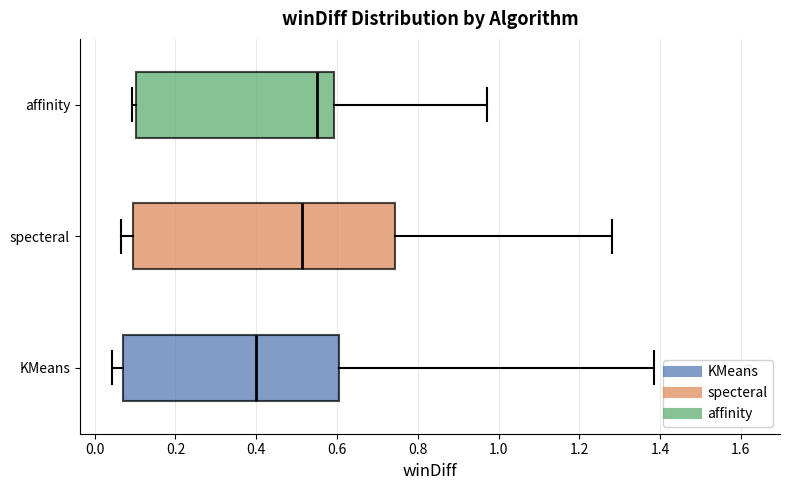

Reading bottom to top, transcribe this box plot: for each box, give where its median line is, the range the box spans, and where its two whiskers end, as read against the x-axis. The values are not printed on the chart, so give them approximately, as read against the axis.

KMeans: median 0.40, box 0.08 to 0.60, whiskers 0.04 to 1.38
specteral: median 0.52, box 0.10 to 0.74, whiskers 0.06 to 1.28
affinity: median 0.56, box 0.10 to 0.60, whiskers 0.10 (just left of the box's left edge) to 0.98